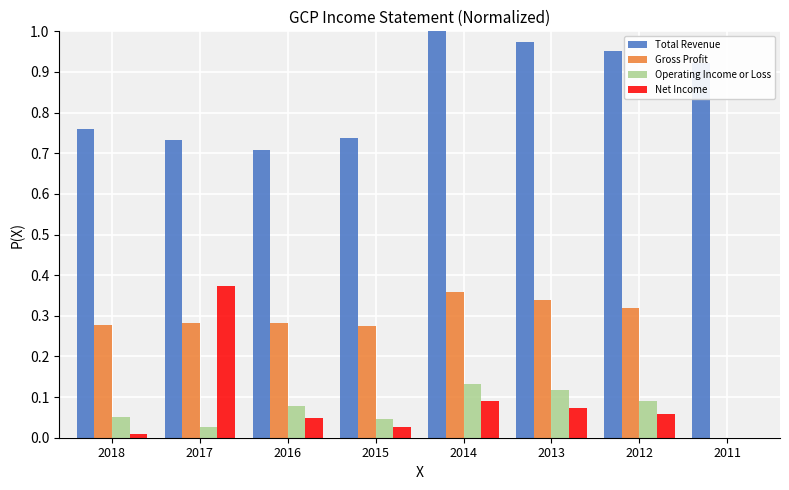

Does the chart contain stacked bars?

No